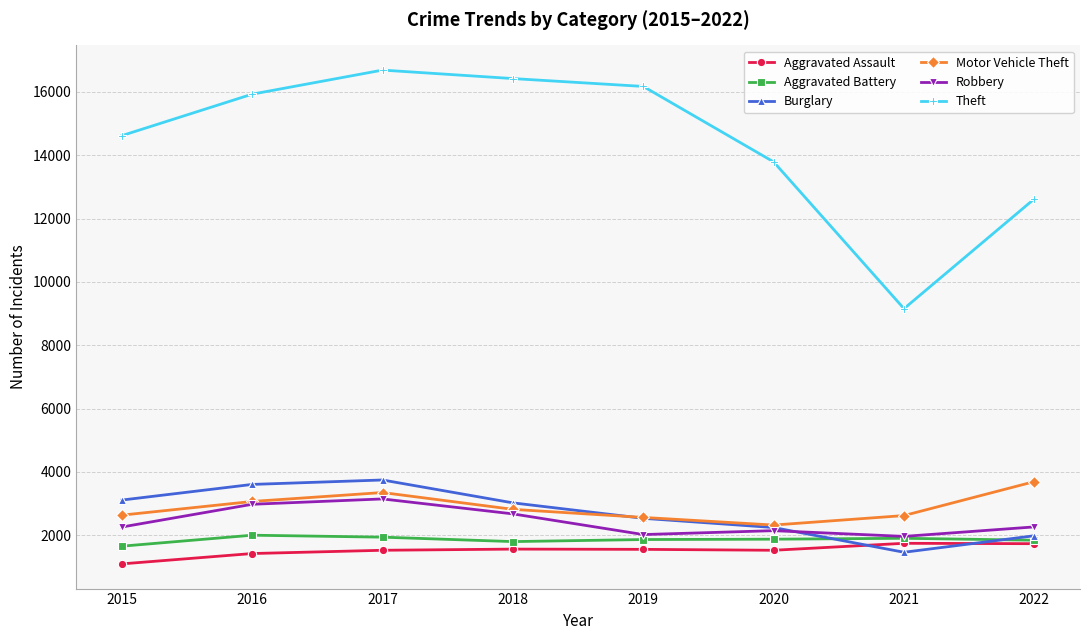

How many lines are shown in the chart?

6